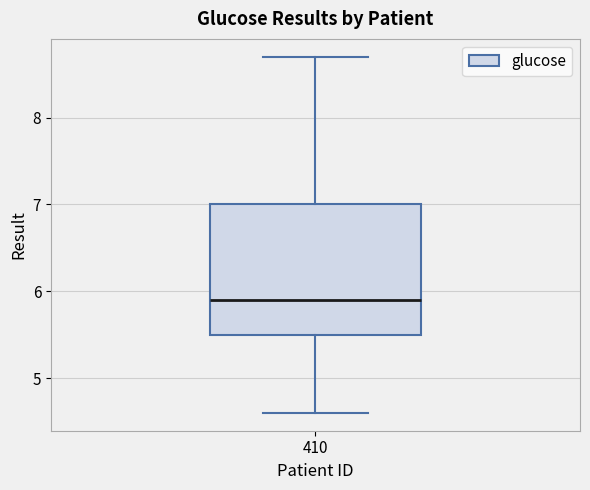

Read this box plot against the y-axis: the position of the median line, the range covered by the box, and the ends of both whiskers. The values are not printed on the chart, so give them approximately, as read against the axis.

median 5.9, box 5.5 to 7.0, whiskers 4.6 to 8.7